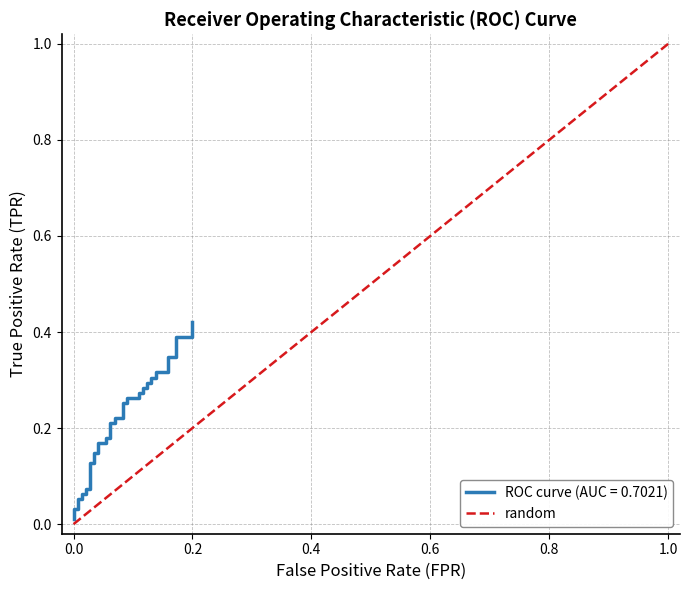

Is it true that the value at 0.0 is 1?

False